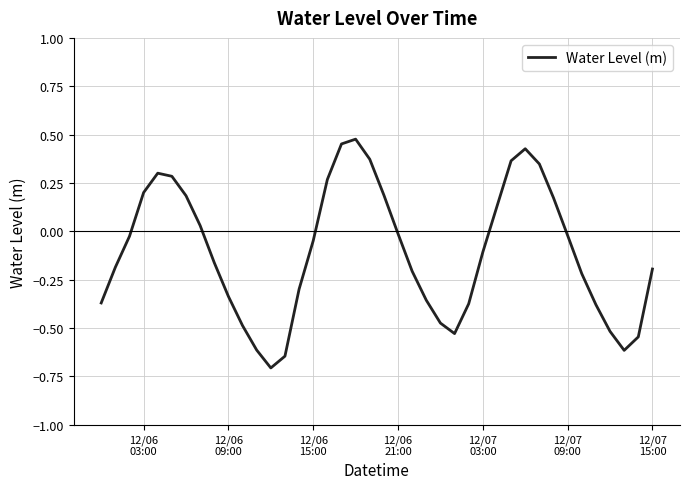

How many lines are shown in the chart?

1